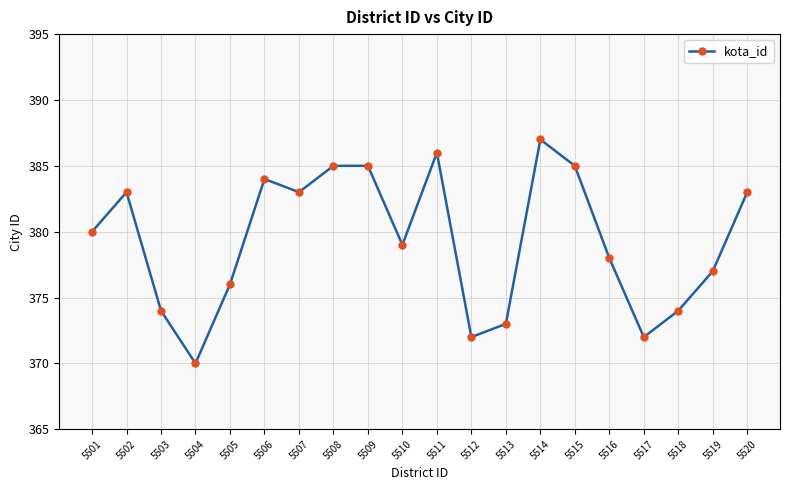

Which label corresponds to the largest value in the chart?

5514